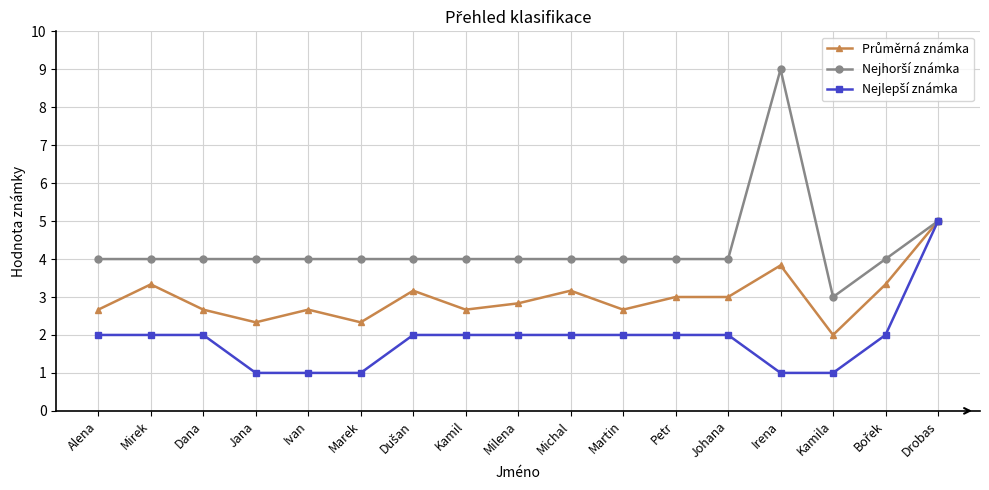

How many lines are shown in the chart?

3